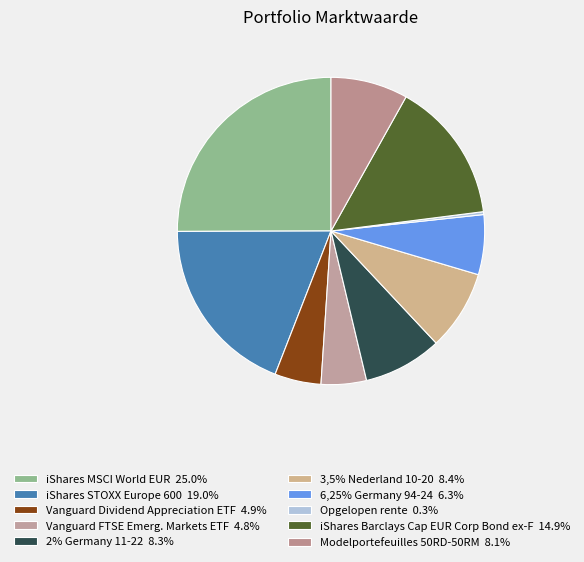

Count the number of slices in the pie.

10